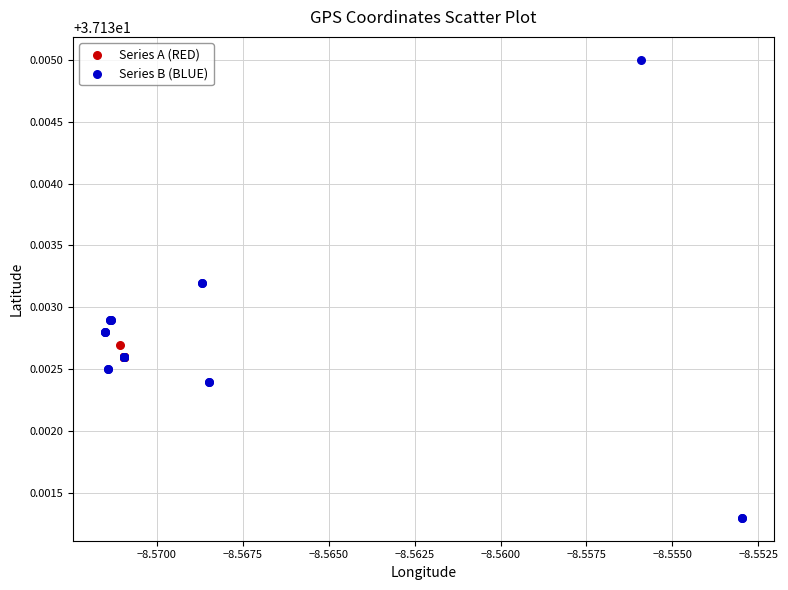

Which series has the widest spread of Y values?

Series B (BLUE)